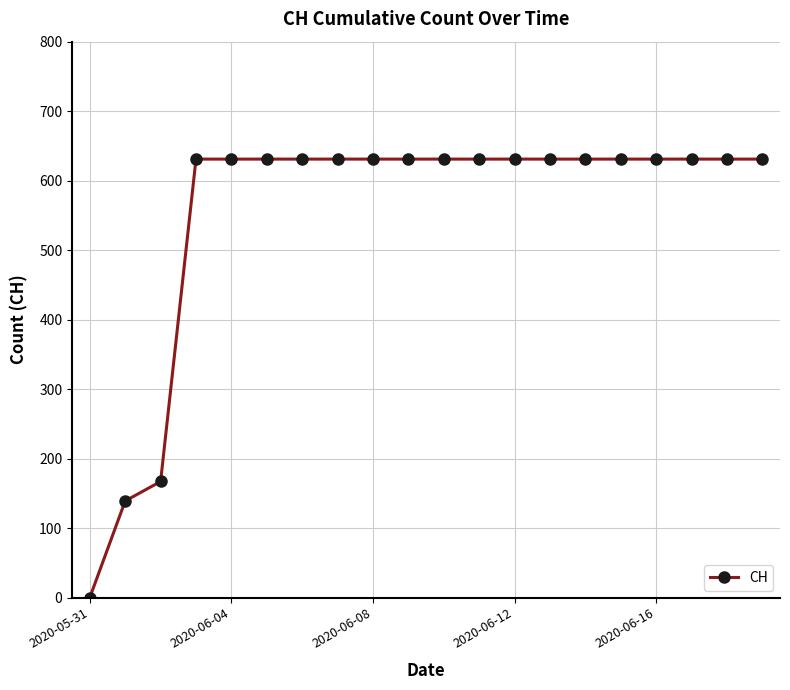

What is the maximum value shown in the chart?

631